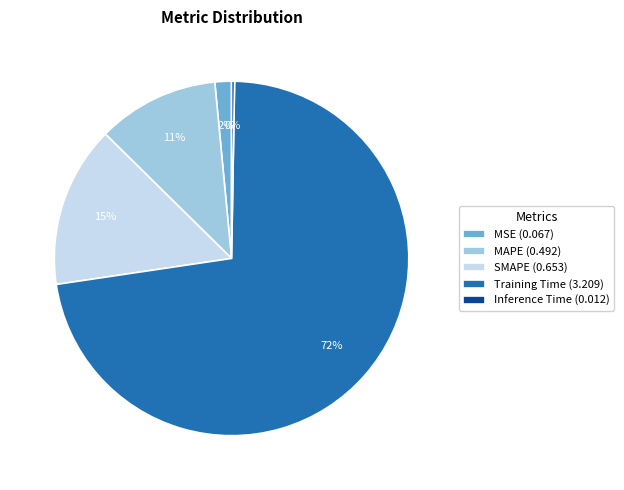

The SMAPE (0.653) slice represents 15% of the pie. True or false?

True